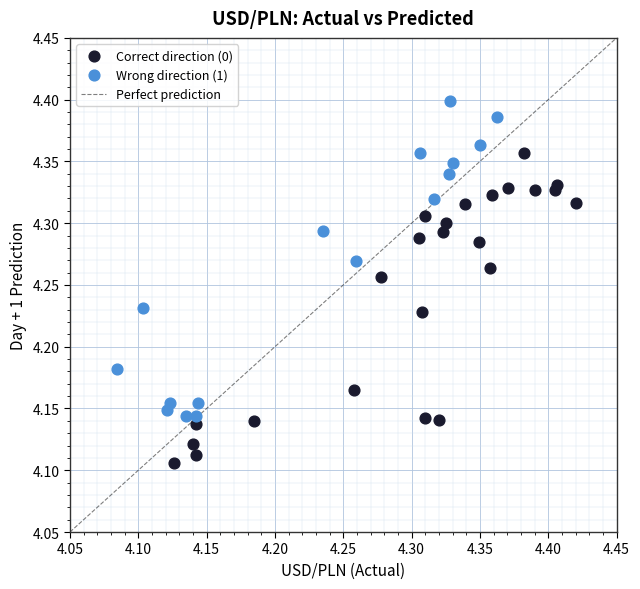

Which series reaches the maximum Y coordinate?

Wrong direction (1)